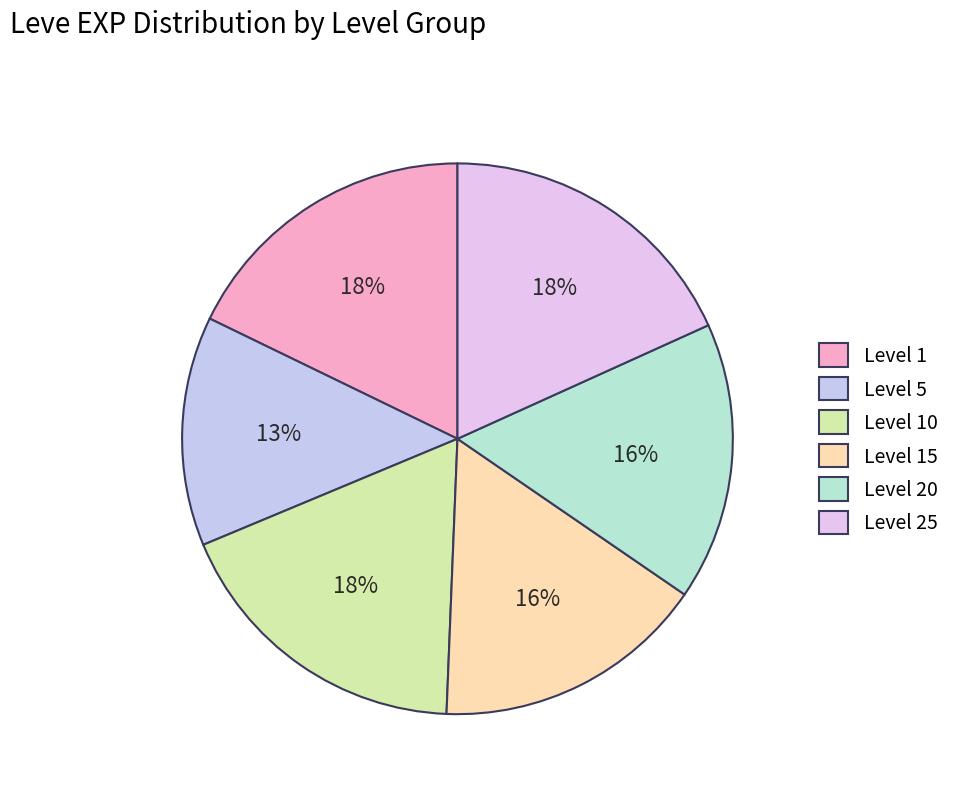

How many segments does this pie chart have?

6